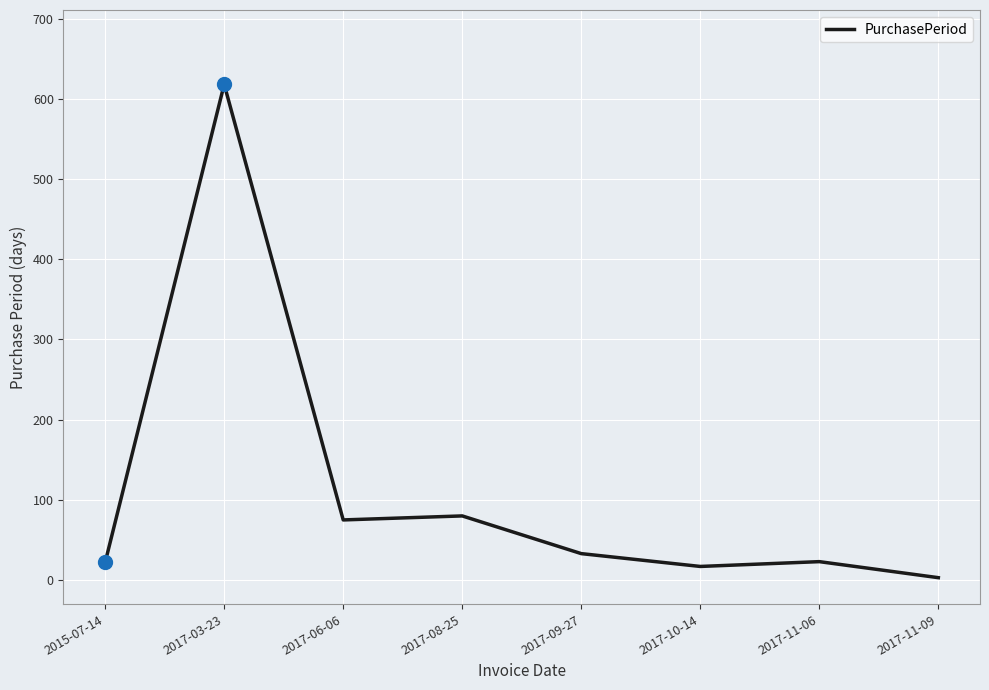

At which label is the value closest to 310?

2017-08-25